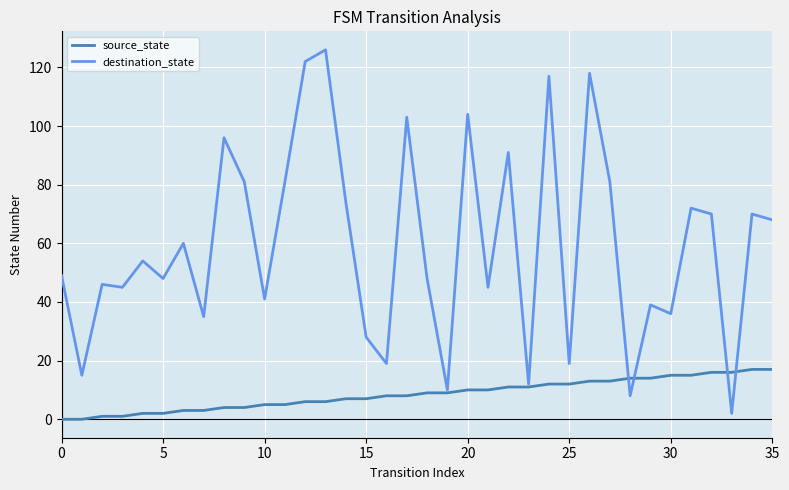

How many lines are shown in the chart?

2